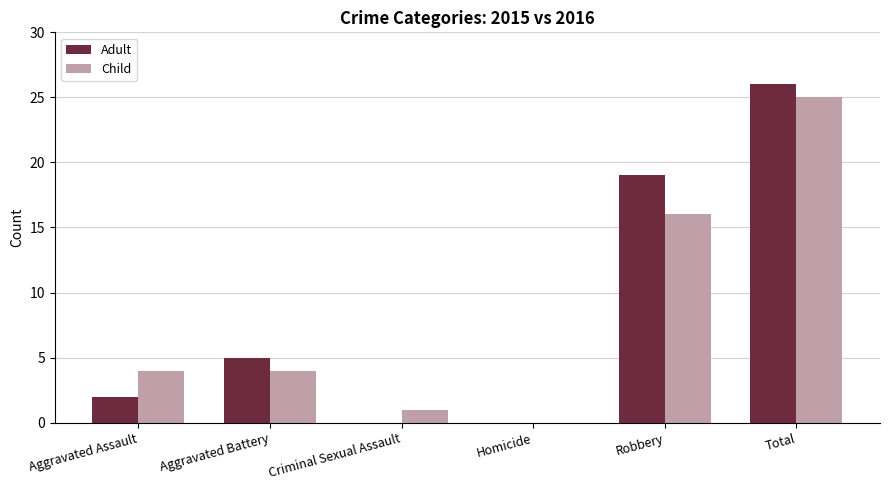

What is the sum of all Adult values?

52